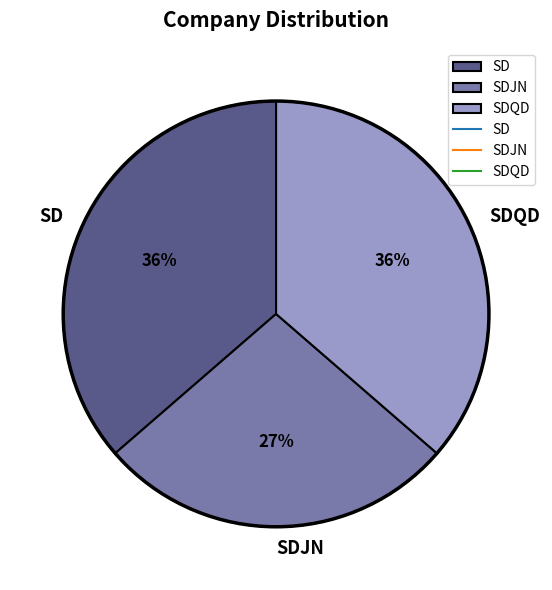

Count the number of slices in the pie.

3